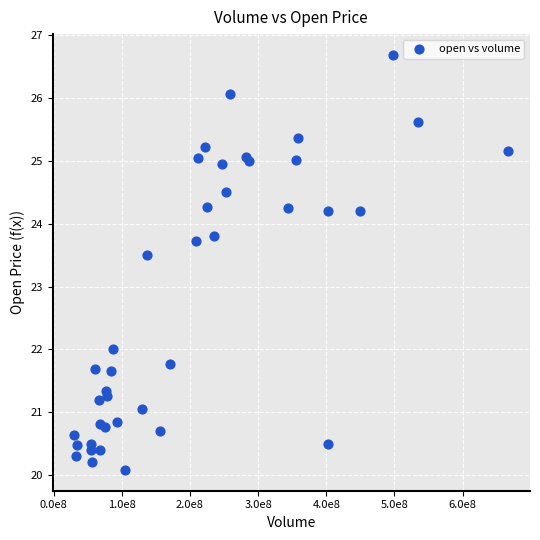

What Y value in the scatter plot is closest to 23?

23.5